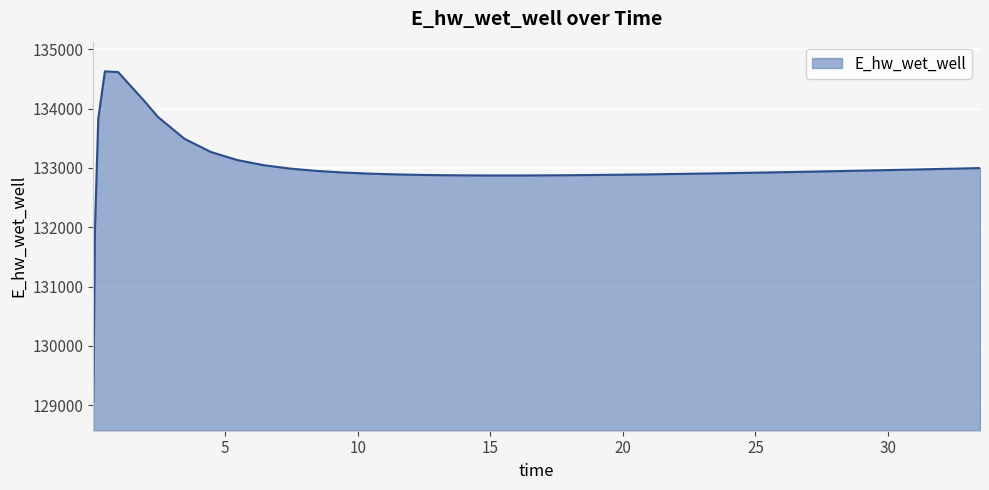

What is the difference between the maximum and minimum values?

5557.7